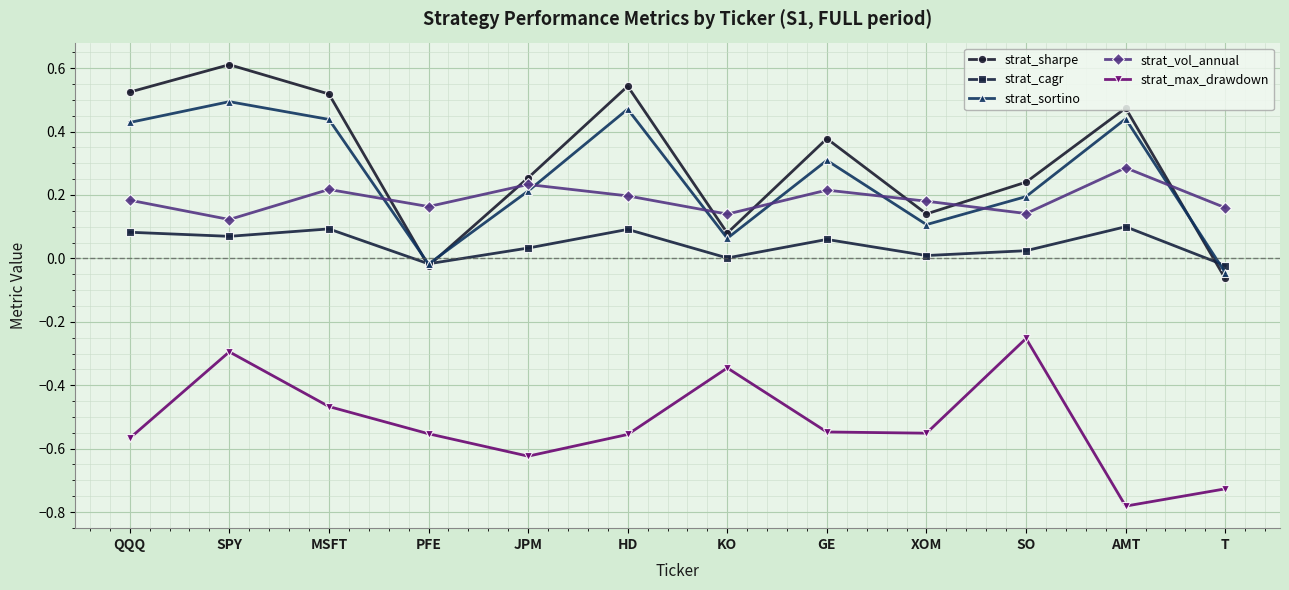

How many positive values does the strat_sortino series have?

10